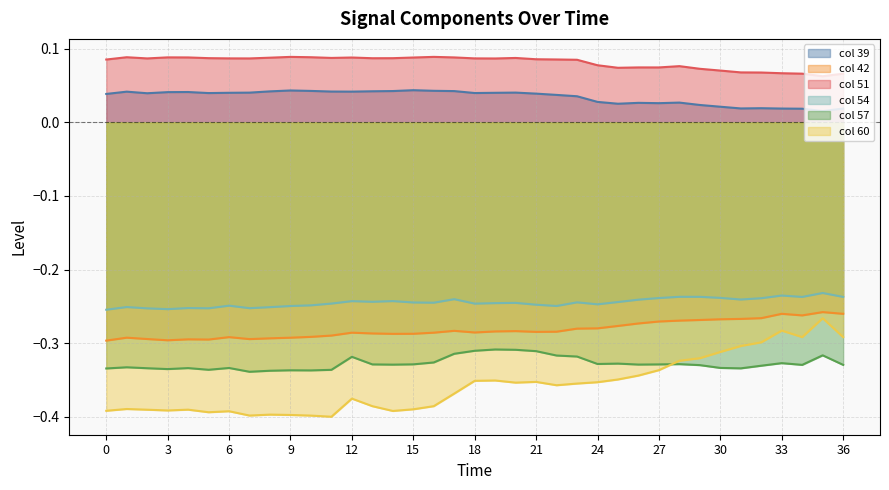

What is the maximum value shown in the chart?

0.1